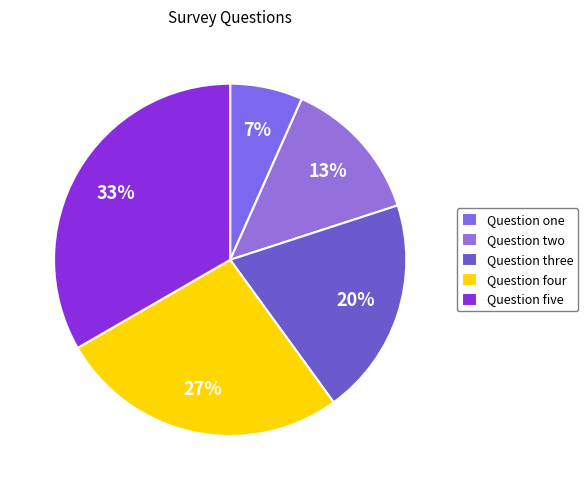

To the nearest percent, what is the average slice percentage?

20%